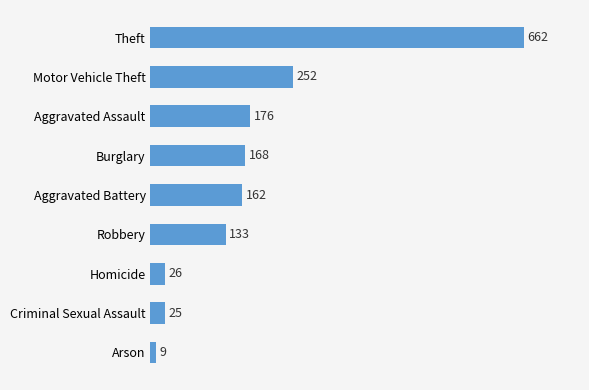

List the labels in order of value, smallest first.

Arson, Criminal Sexual Assault, Homicide, Robbery, Aggravated Battery, Burglary, Aggravated Assault, Motor Vehicle Theft, Theft